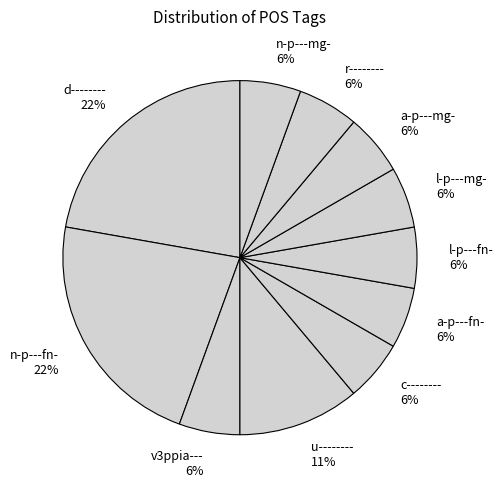

Is it true that n-p---mg- is 6% of the pie?

True